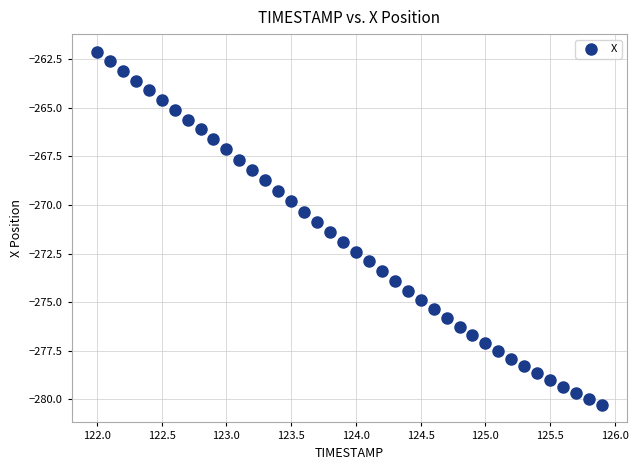

What is the range of X values (max minus min)?

3.9